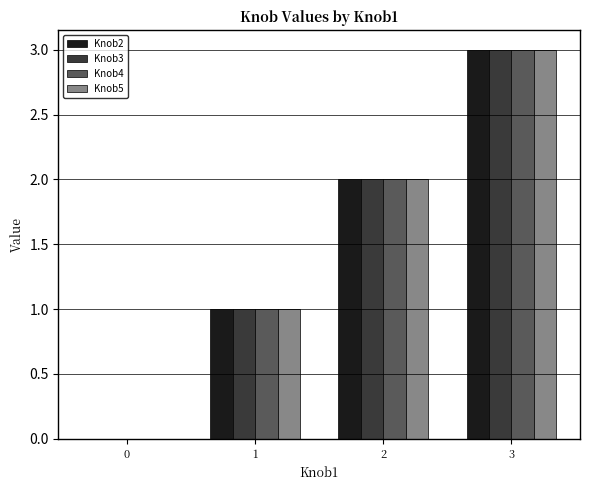

Is the value of Knob2 at 3 greater than the value of Knob3 at 2?

Yes